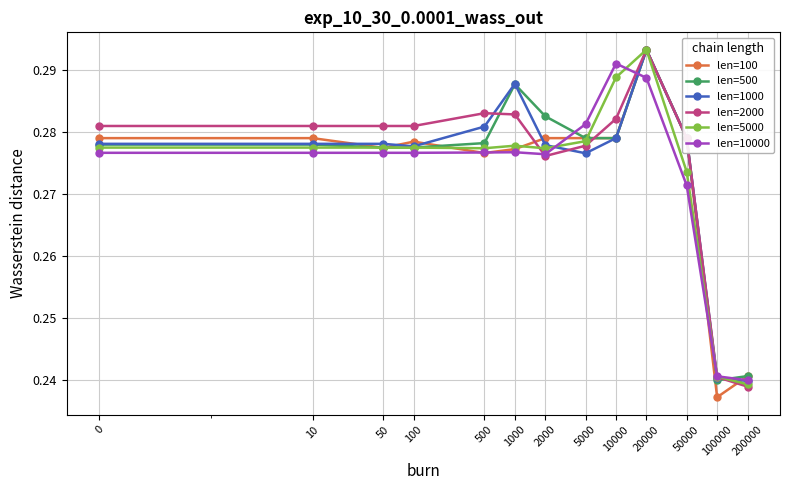

What is the difference between the maximum and minimum values in the len=2000 series?

0.1